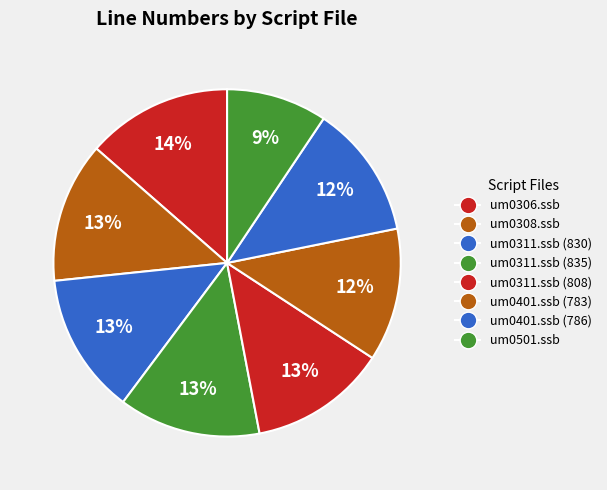

What is the change in value from um0306.ssb to um0311.ssb (808)?

-49